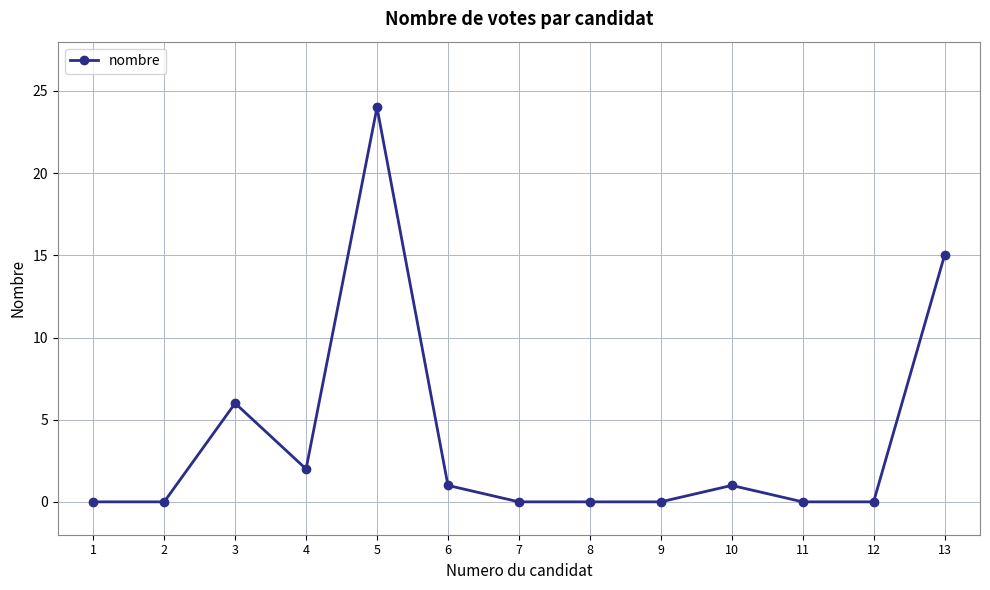

Approximately how many times larger is the value at 3 compared to 4?

3.0